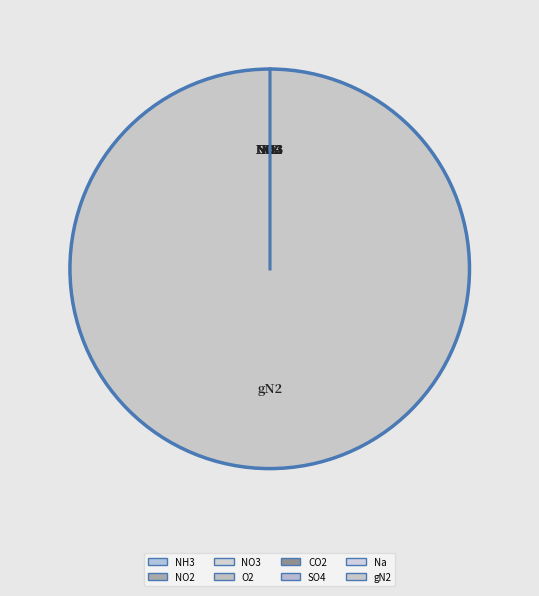

What is the smallest slice in the pie chart?

SO4